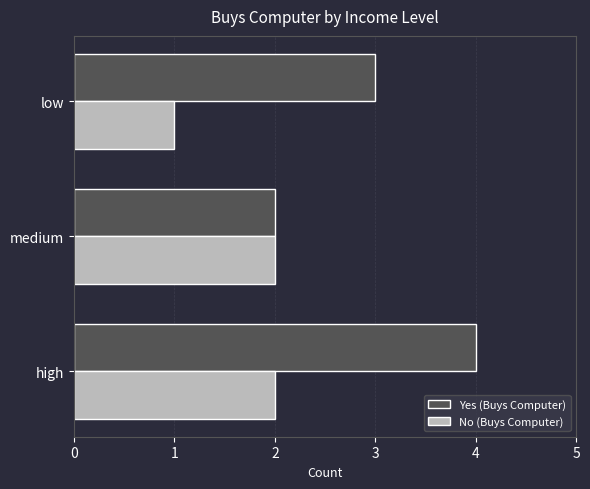

What is the average value of the Yes (Buys Computer) series?

3